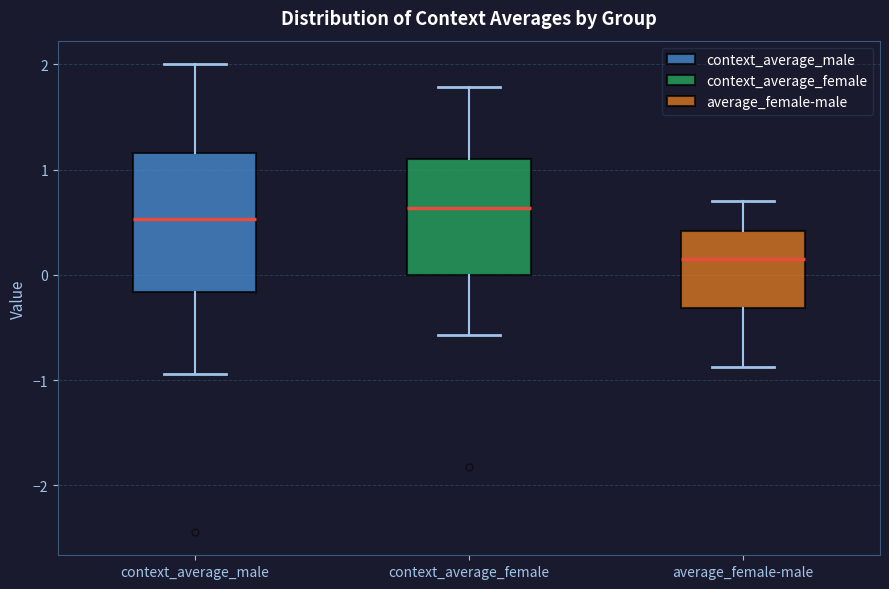

Comparing the boxes themselves (not the whiskers), which one is the tallest?

context_average_male